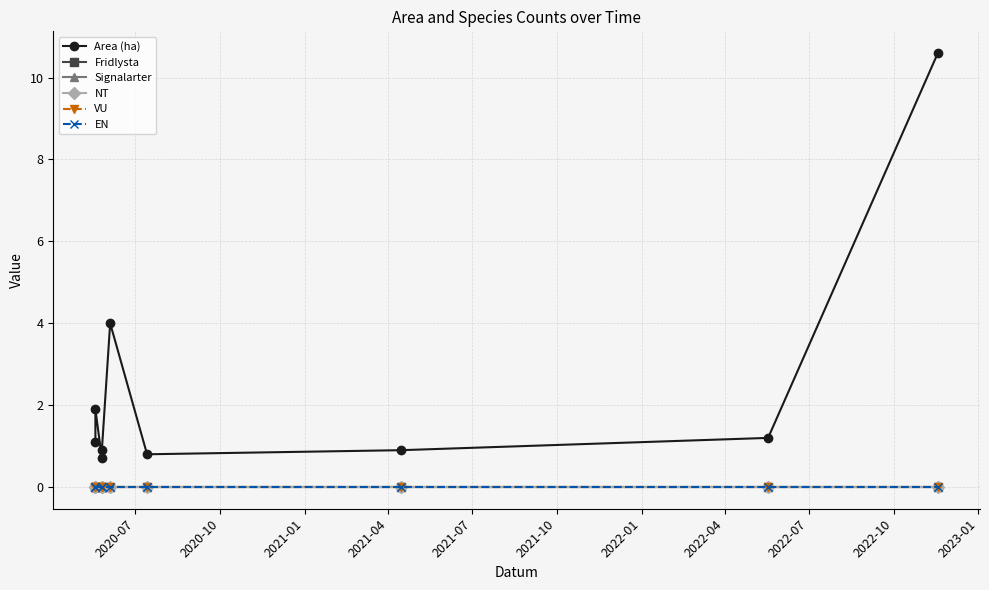

Rank the series at 2022-04 from lowest to highest value.

Fridlysta, Signalarter, NT, VU, EN, Area (ha)